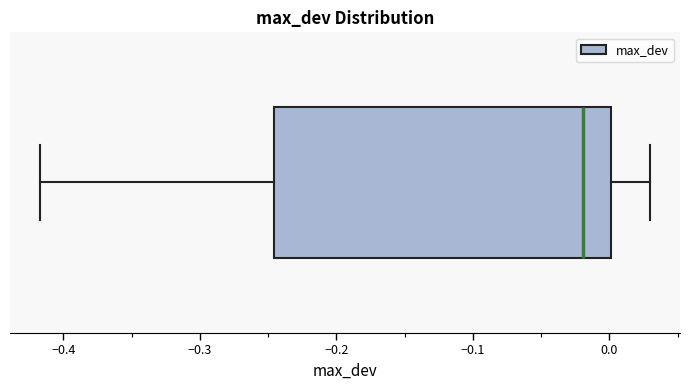

Where is the right edge of the box on the x-axis? The values are not printed on the chart, so give them approximately, as read against the axis.

0.00